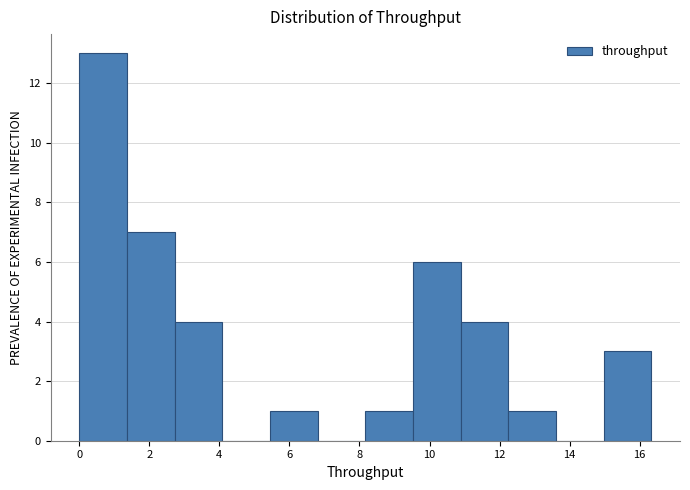

Reading left to right, list every bar in this chart as the range it spans on the x-axis followed by its height. Neither the bar edges nor the heights are printed on the chart, so give them approximately, as read against the axes.

0.0 to 1.4: 13
1.4 to 2.8: 7
2.8 to 4.0: 4
4.0 to 5.4: 0
5.4 to 6.8: 1
6.8 to 8.2: 0
8.2 to 9.6: 1
9.6 to 10.8: 6
10.8 to 12.2: 4
12.2 to 13.6: 1
13.6 to 15.0: 0
15.0 to 16.4: 3